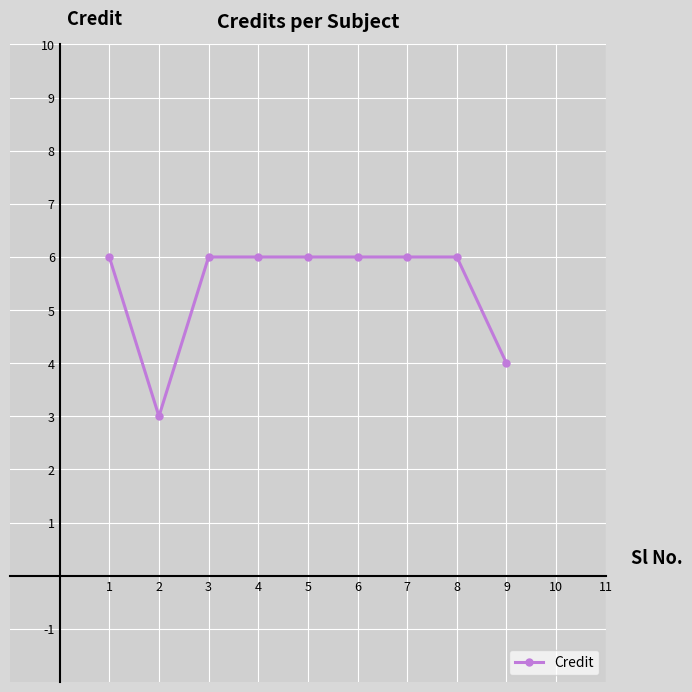

What is the value of the 1st point from the left?

6